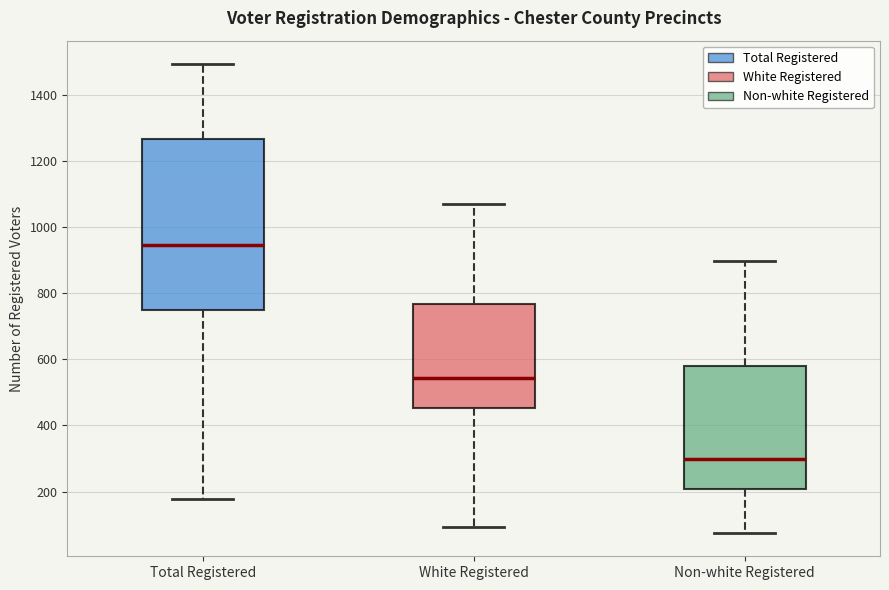

Where does the lower whisker of the box for White Registered end on the y-axis? The values are not printed on the chart, so give them approximately, as read against the axis.

100